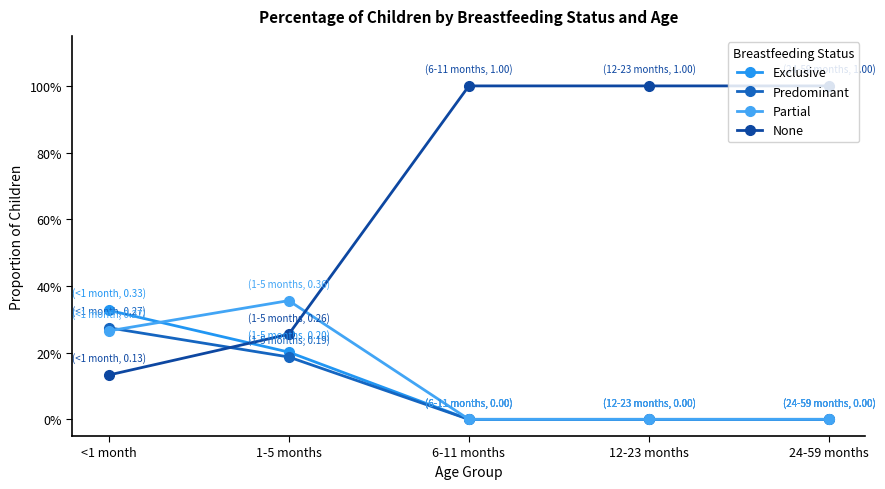

Is this an area chart (filled region under the line)?

No